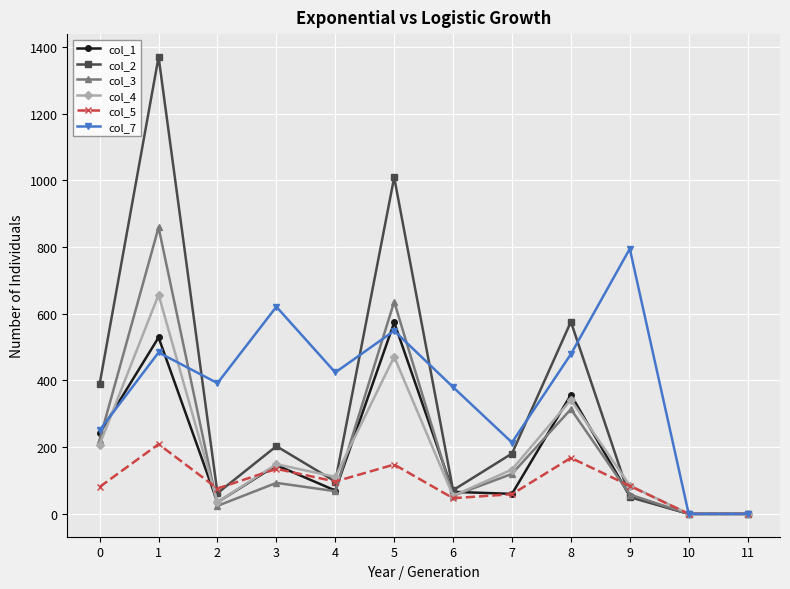

The col_1 series shows 146 at 3. True or false?

True